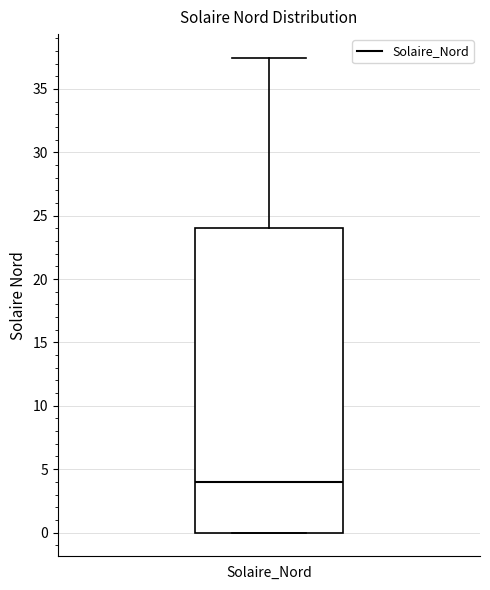

Where does the upper whisker of the box for Solaire_Nord end on the y-axis? The values are not printed on the chart, so give them approximately, as read against the axis.

37.5